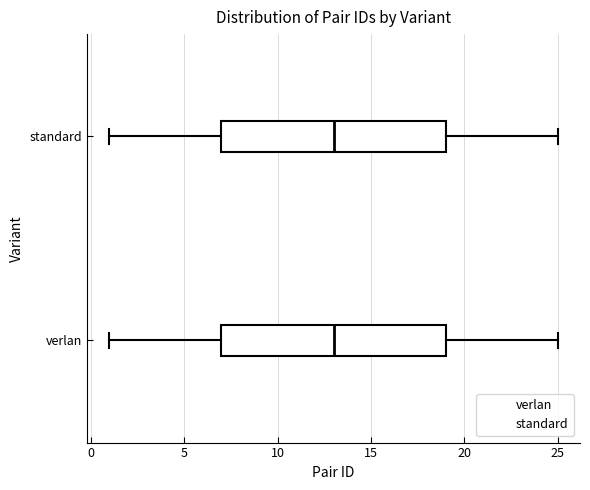

Where is the right edge of the box for verlan on the x-axis? The values are not printed on the chart, so give them approximately, as read against the axis.

19